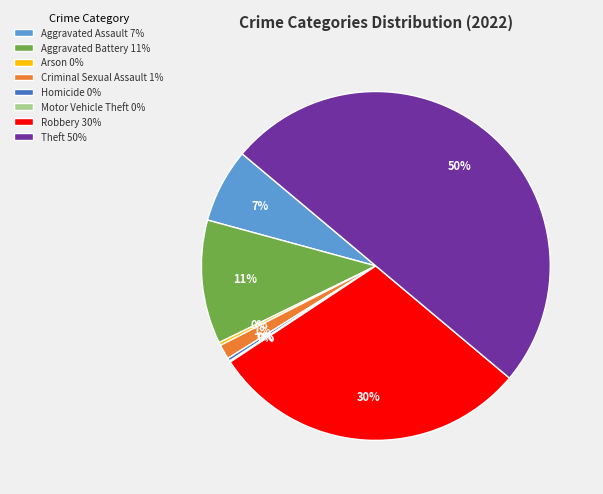

Which has a higher value, Arson 0% or Aggravated Assault 7%?

Aggravated Assault 7%